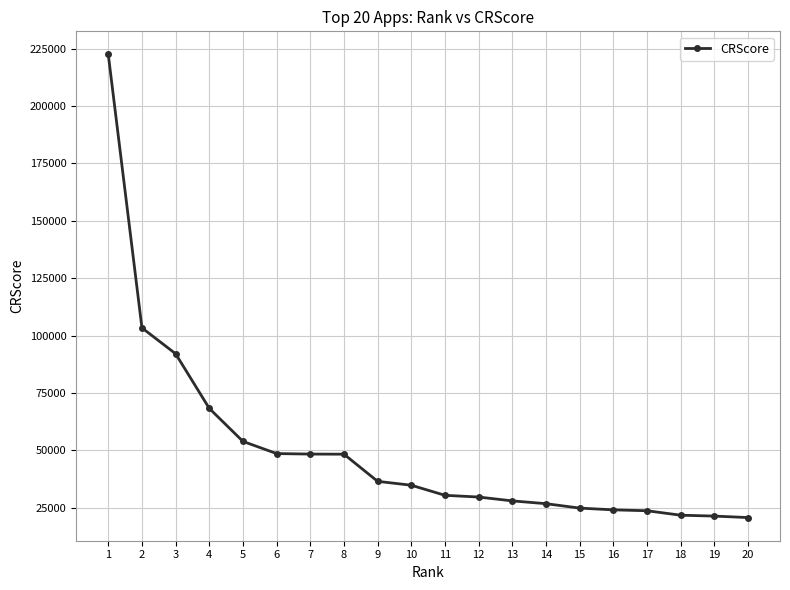

What is the minimum value shown in the chart?

20640